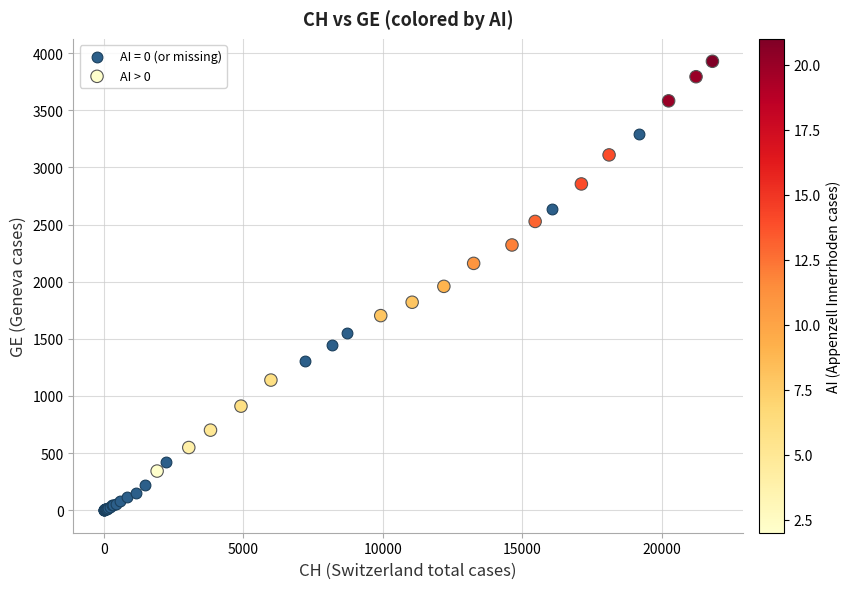

Which series reaches the maximum Y coordinate?

AI > 0